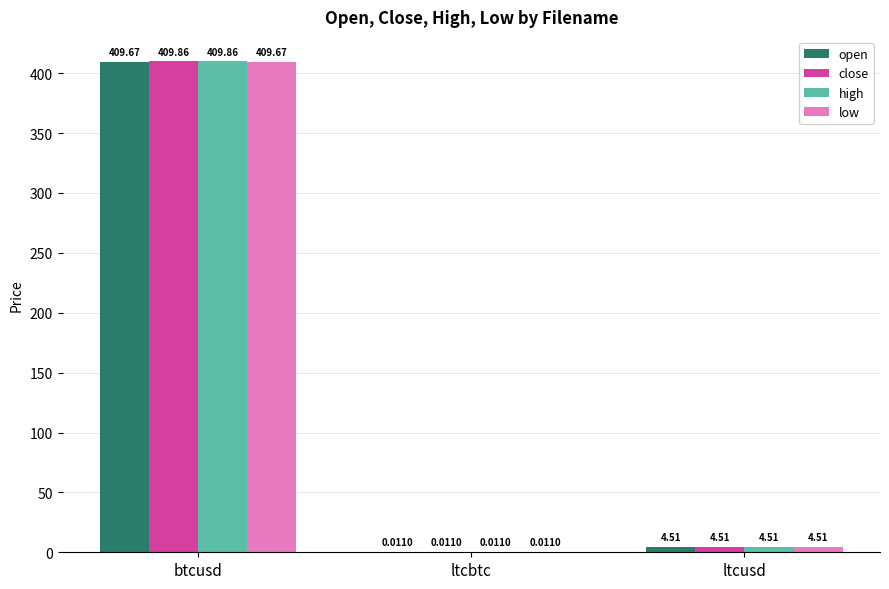

At which label does open first exceed 4?

btcusd